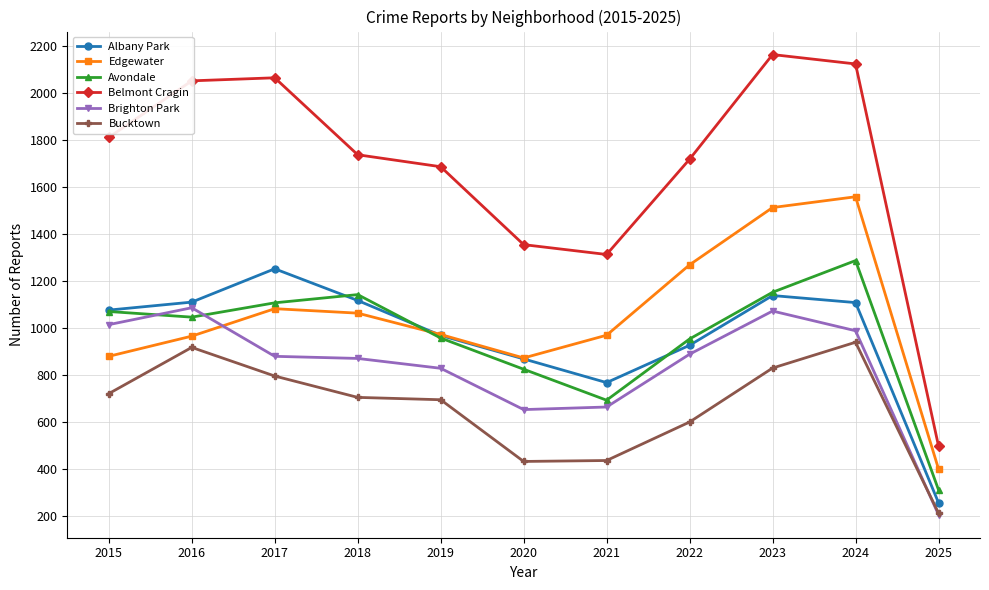

The value of Belmont Cragin at 2024 is 838. True or false?

False